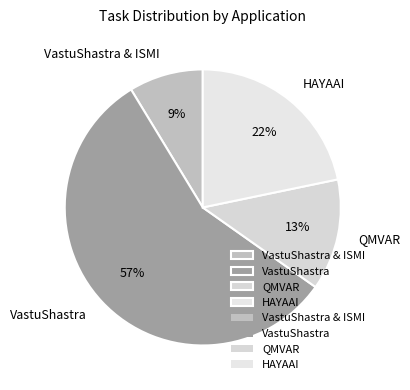

Rank the categories by value from lowest to highest.

VastuShastra & ISMI, QMVAR, HAYAAI, VastuShastra